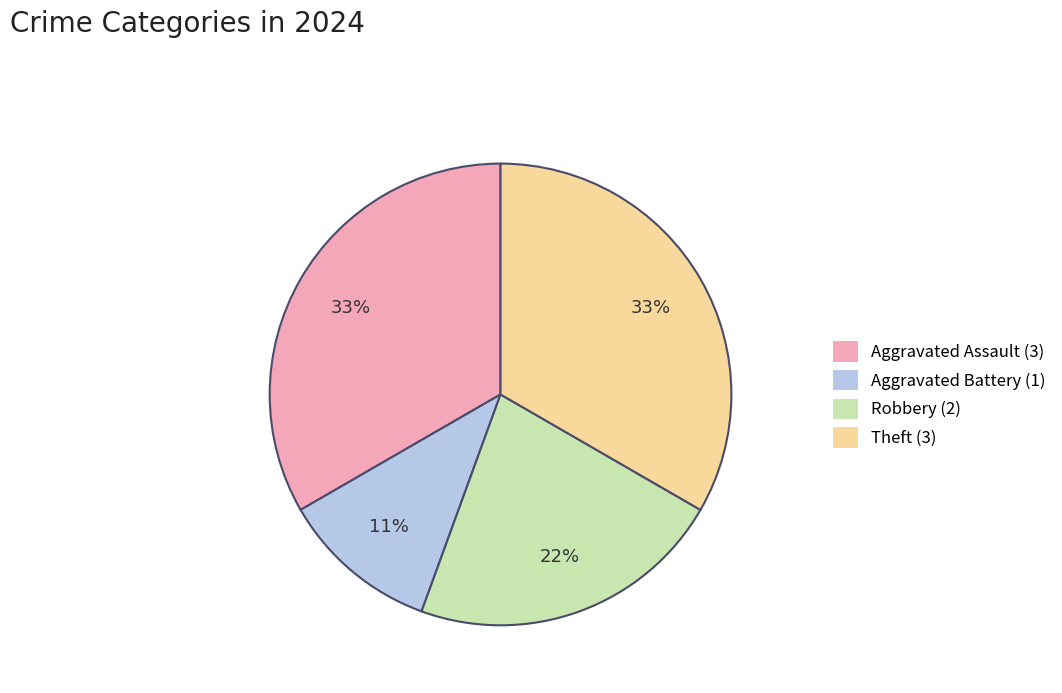

How many slices are in this pie chart?

4